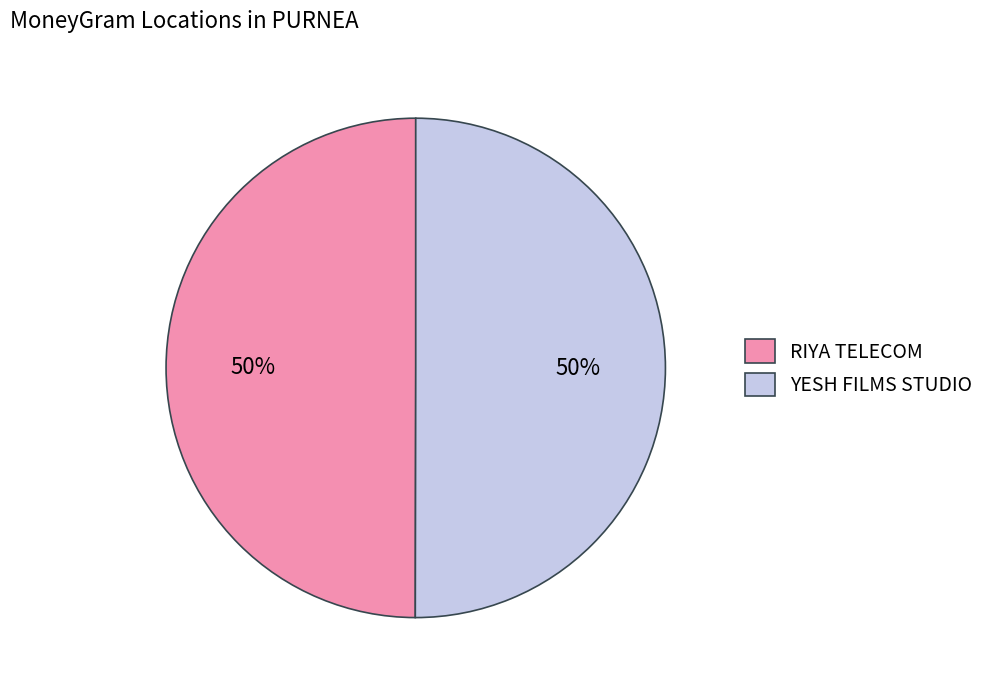

To the nearest percent, what percentage of the pie is YESH FILMS STUDIO?

50%